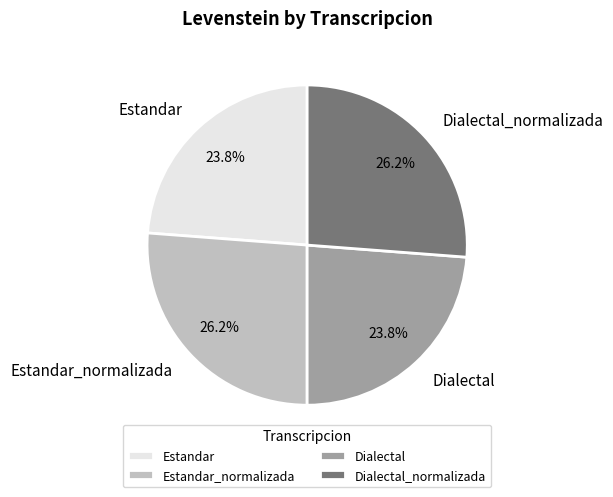

Does Estandar represent more than half of the total?

No